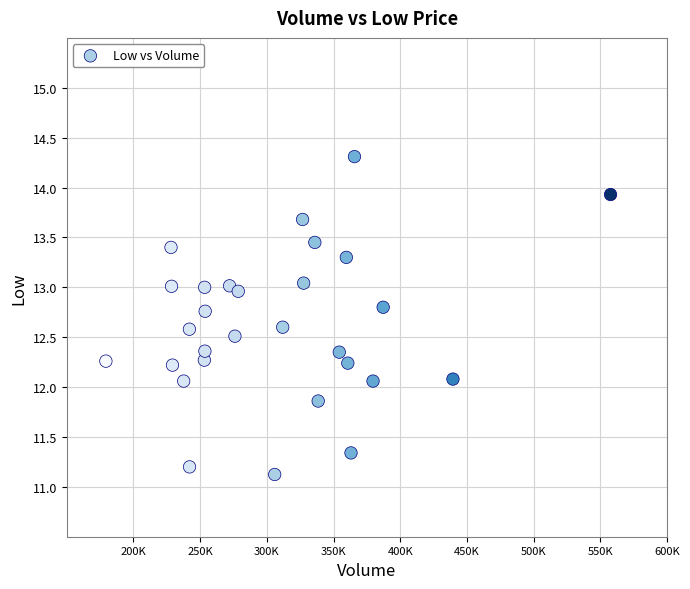

What is the range of Y values (max minus min)?

3.2